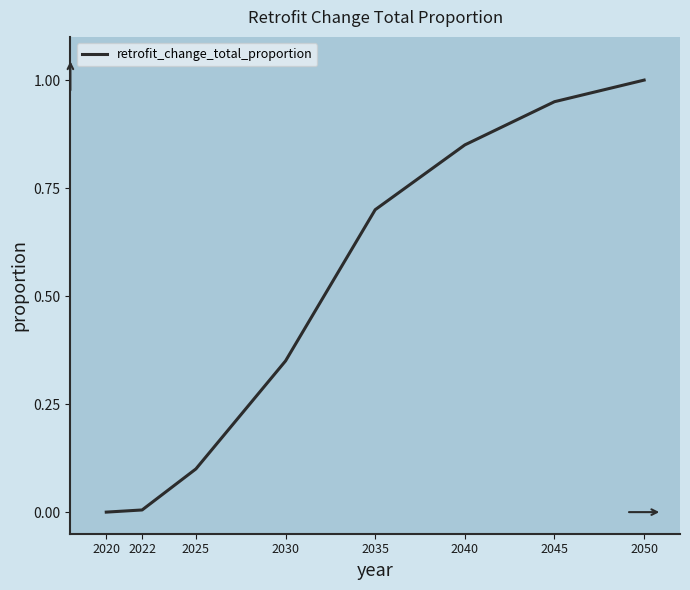

What is the difference between the maximum and second lowest values?

1.0